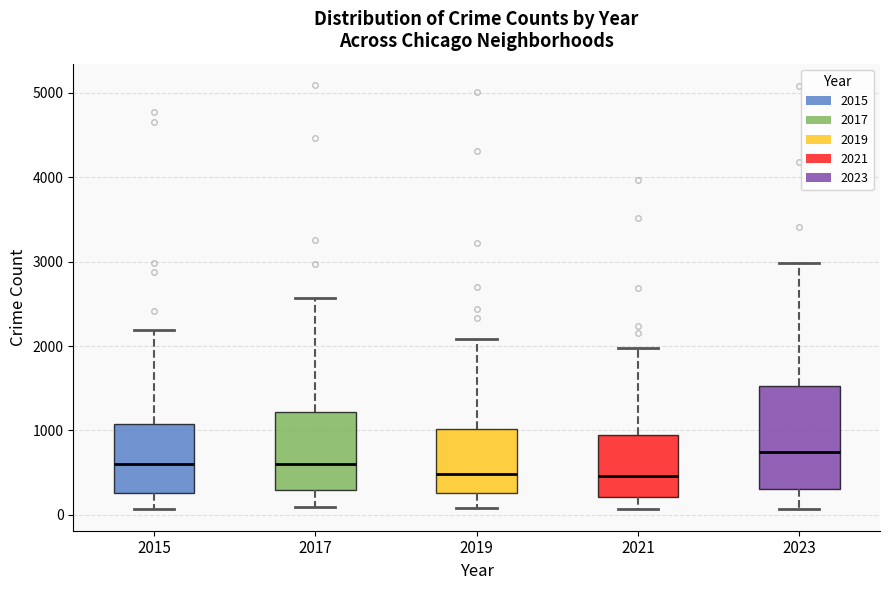

Reading left to right, read every box against the y-axis: the position of its median line, the range the box covers, and the ends of its whiskers. The values are not printed on the chart, so give them approximately, as read against the axis.

2015: median 600, box 300 to 1100, whiskers 100 to 2200
2017: median 600, box 300 to 1200, whiskers 100 to 2600
2019: median 500, box 300 to 1000, whiskers 100 to 2100
2021: median 500, box 200 to 900, whiskers 100 to 2000
2023: median 700, box 300 to 1500, whiskers 100 to 3000